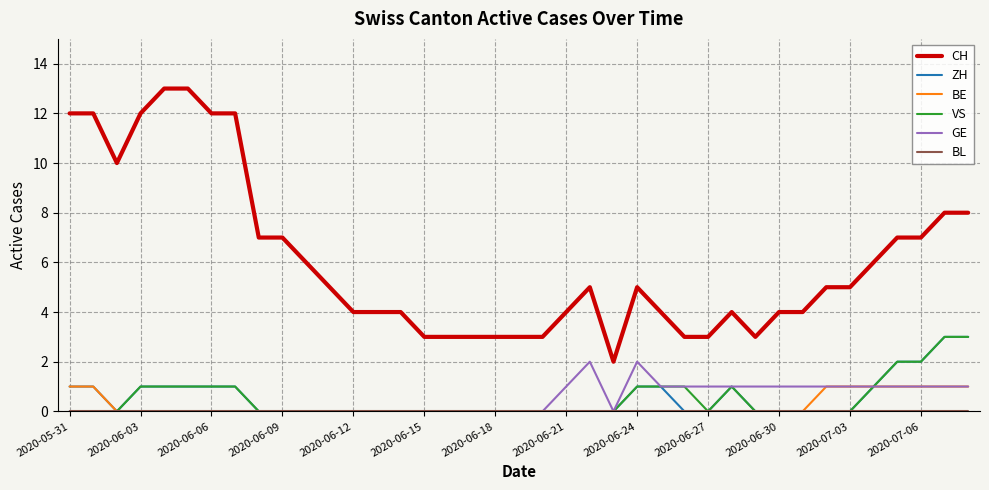

What is the maximum value for VS?

3